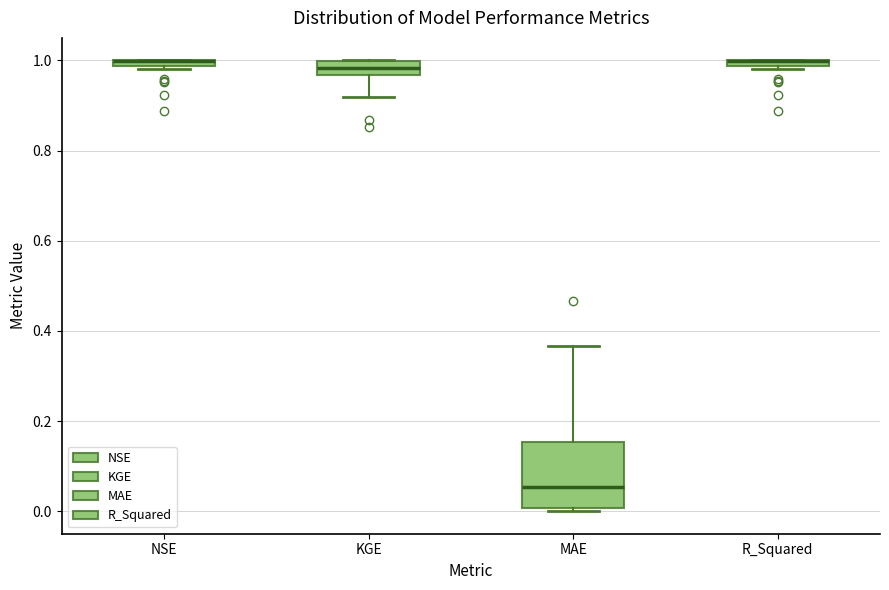

Where is the upper edge of the box for R_Squared on the y-axis? The values are not printed on the chart, so give them approximately, as read against the axis.

1.00